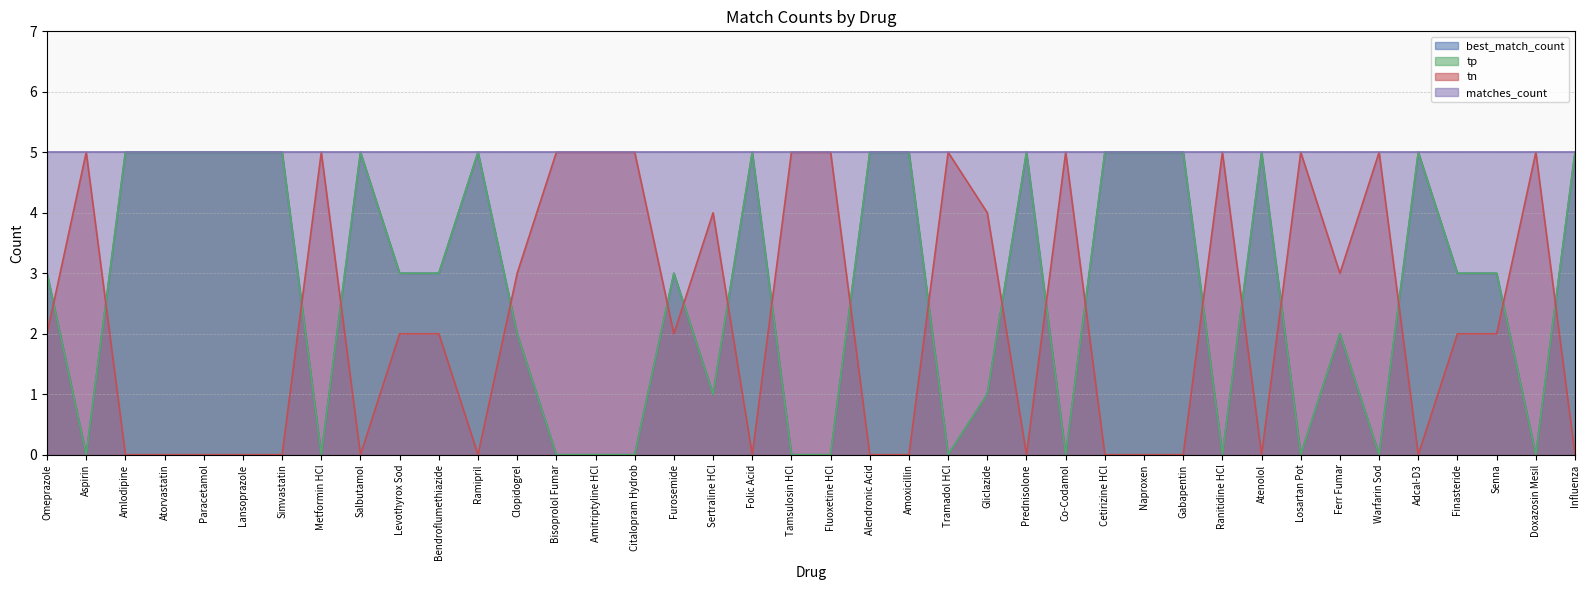

At how many categories does at least one series exceed 0?

40